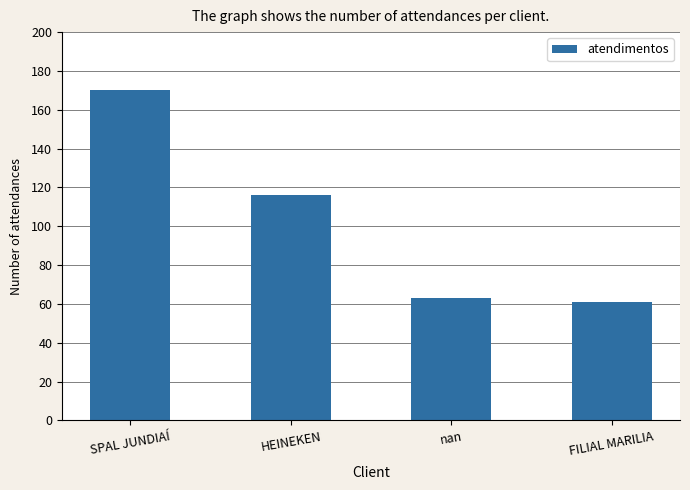

What is the difference between the maximum and second lowest values?

107